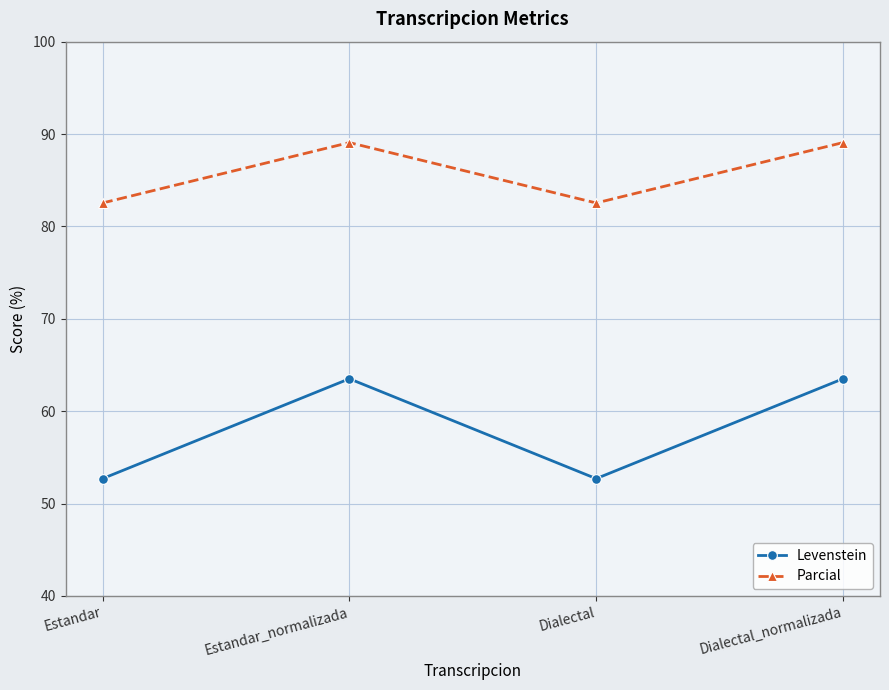

What is the greatest value displayed?

89.1